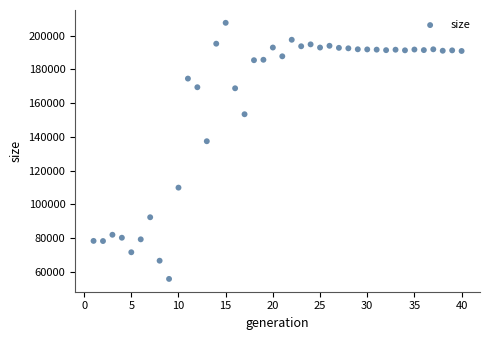

What is the range of X values (max minus min)?

39